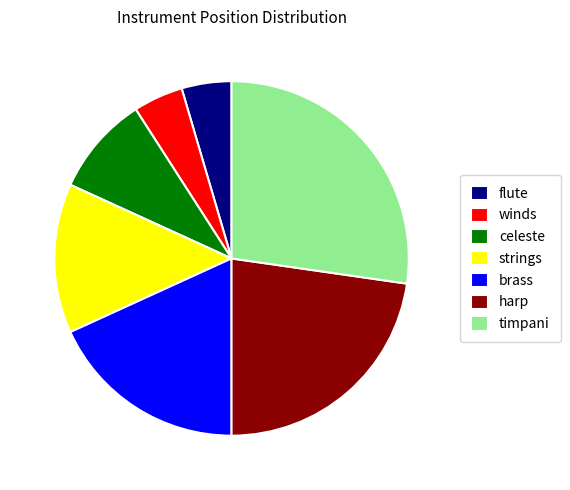

What is the largest slice in the pie chart?

timpani